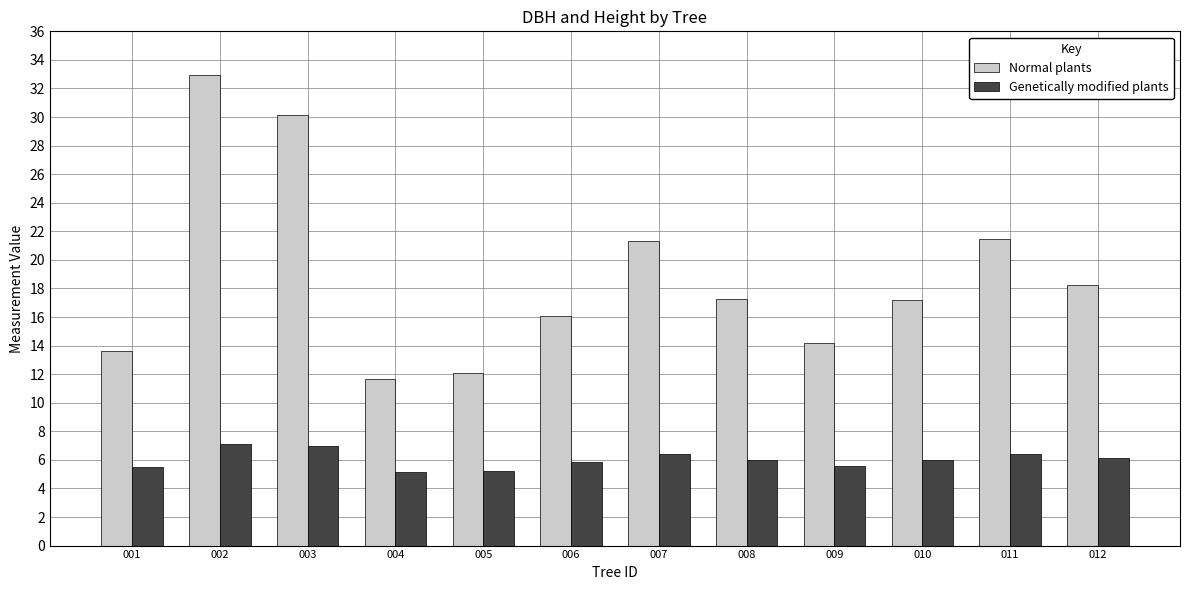

The Genetically modified plants series shows 5.6 at 009. True or false?

True